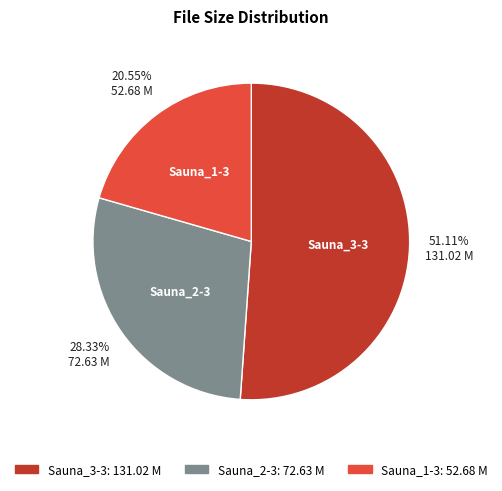

True or false: Sauna_2-3 accounts for 28% of the total.

True